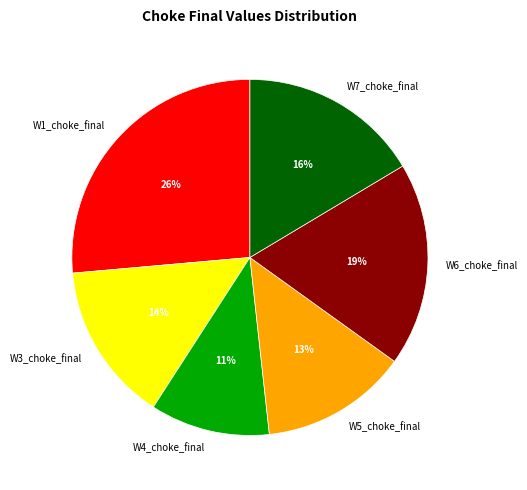

Is it true that W3_choke_final is 14% of the pie?

True